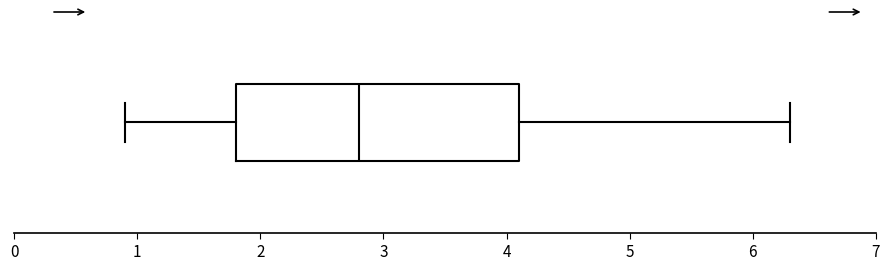

Transcribe this box plot: give where the median line is, the range the box spans, and where the two whiskers end, as read against the x-axis. The values are not printed on the chart, so give them approximately, as read against the axis.

median 2.8, box 1.8 to 4.1, whiskers 0.9 to 6.3